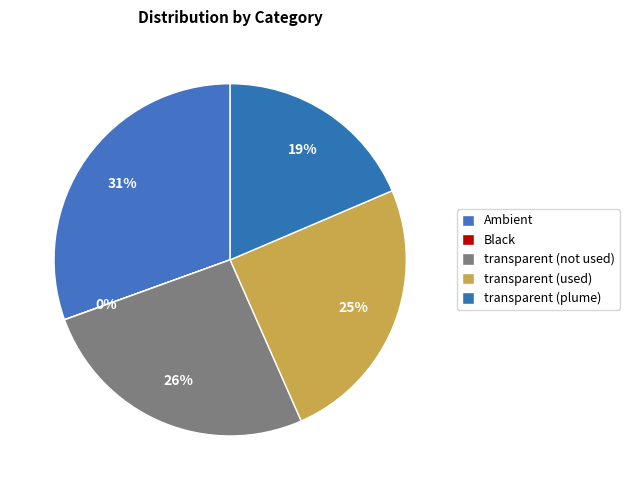

The transparent (plume) slice represents 11% of the pie. True or false?

False